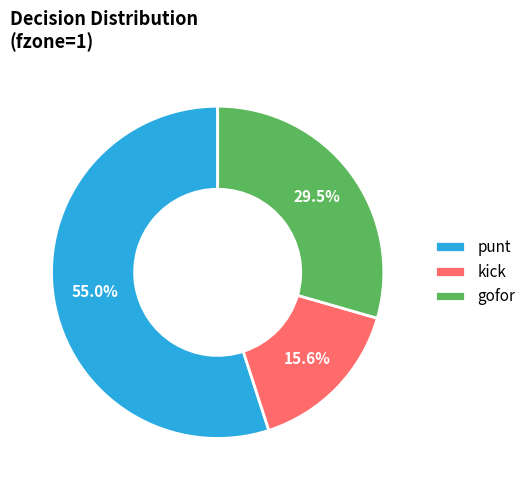

To the nearest percent, what is the difference between the largest and smallest slice percentages?

39%